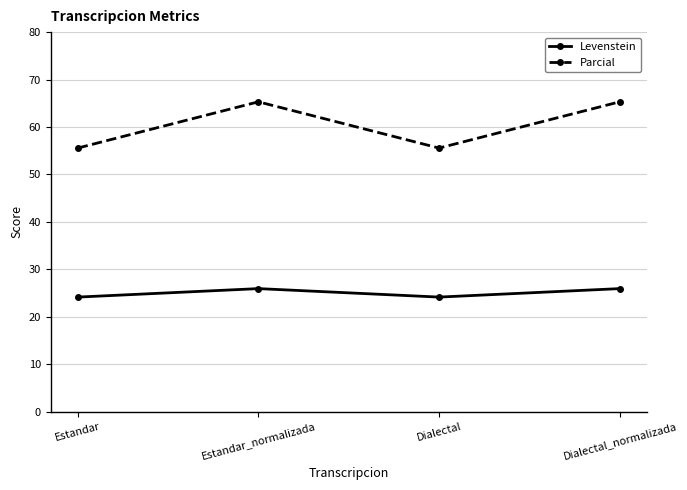

What is the greatest value displayed?

65.3